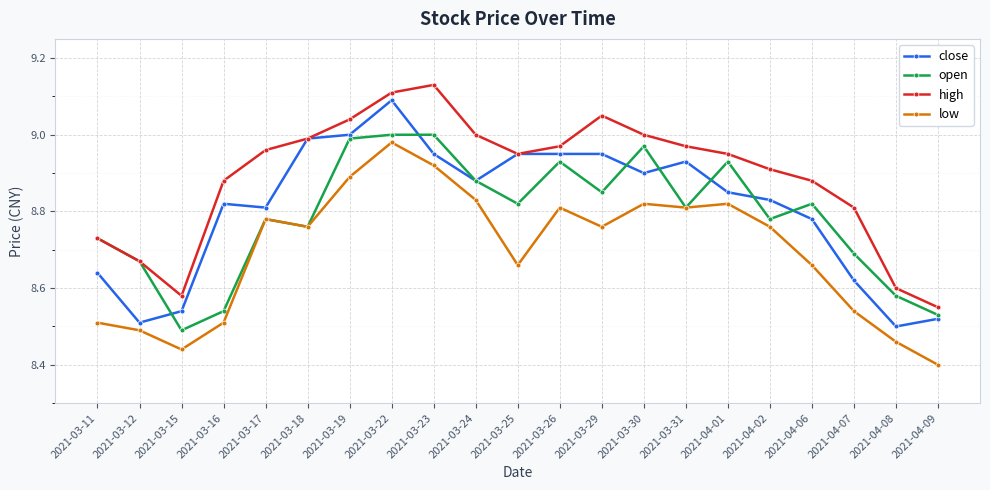

Is it true that open equals 12.5 at 2021-03-12?

False